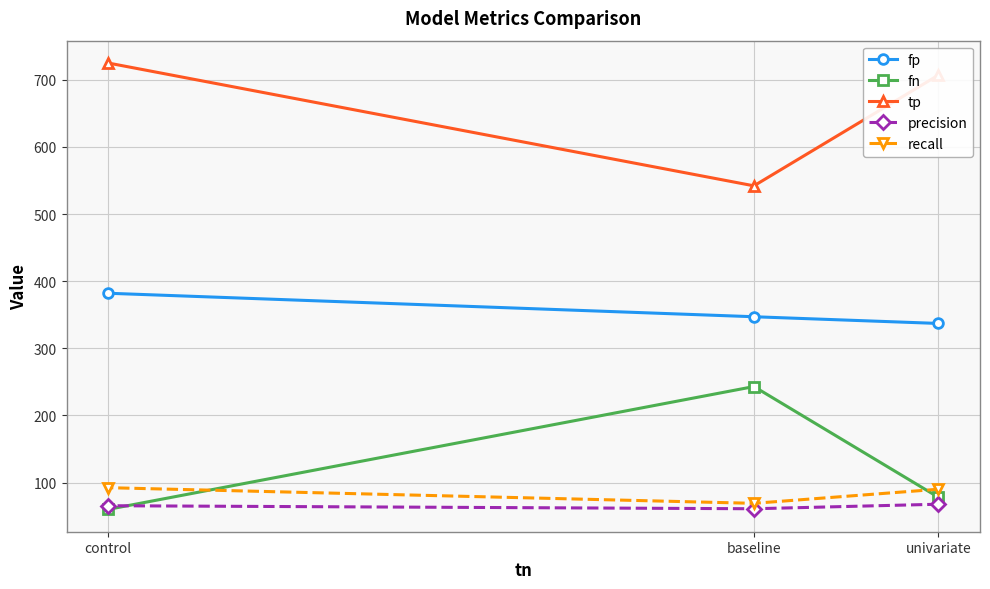

Which has a higher value, control or baseline?

control